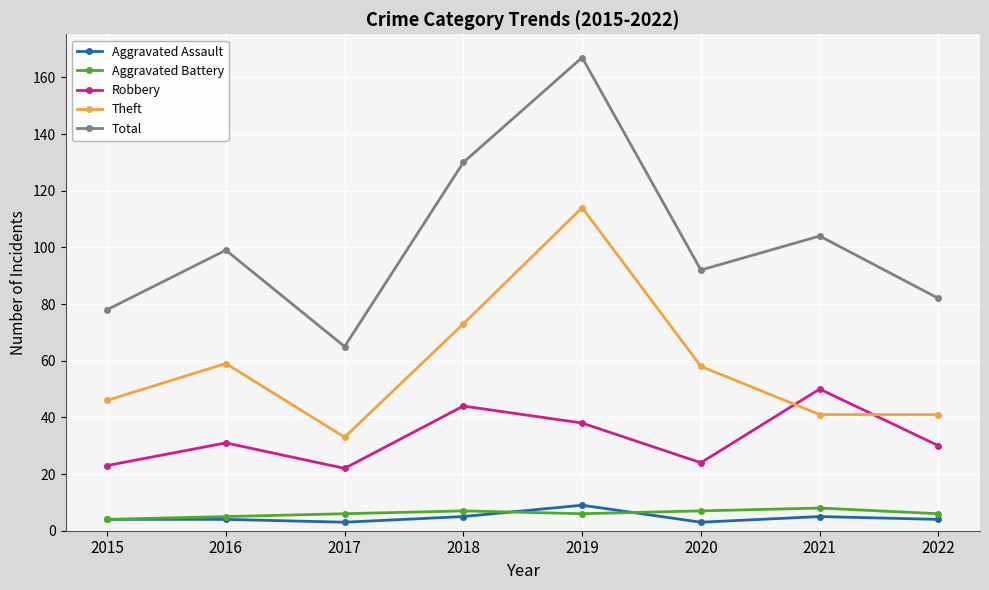

How many interior local peaks does the Theft series have?

2